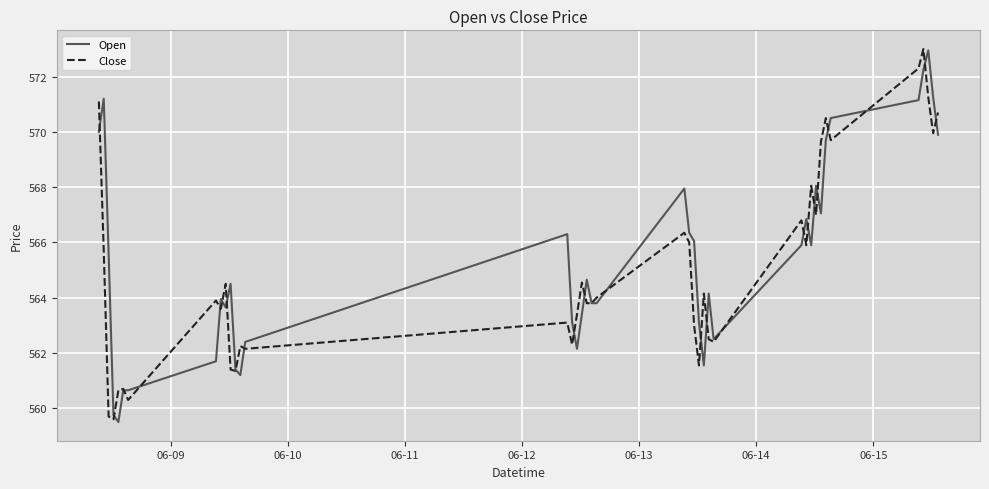

What is the greatest value displayed?

573.0